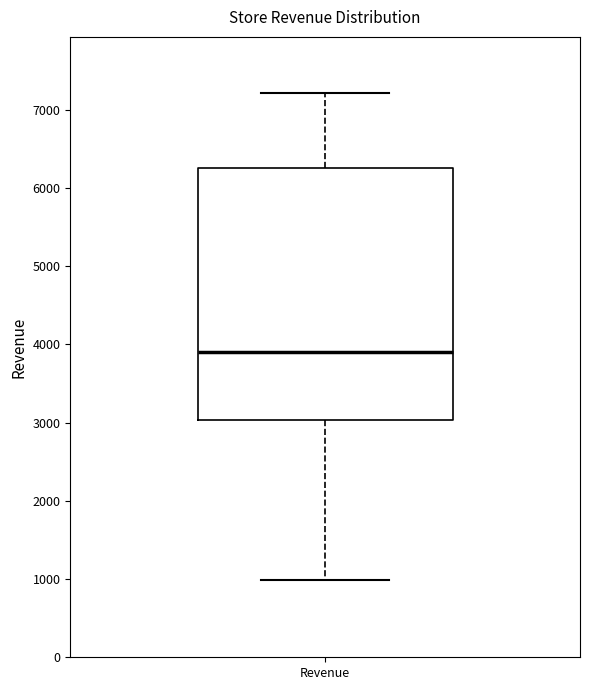

Read this box plot against the y-axis: the position of the median line, the range covered by the box, and the ends of both whiskers. The values are not printed on the chart, so give them approximately, as read against the axis.

median 3900, box 3000 to 6300, whiskers 1000 to 7200